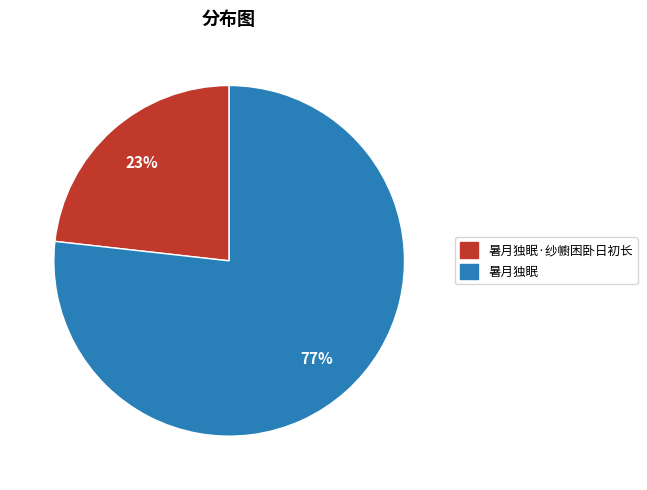

Which category has the biggest portion of the pie?

暑月独眠